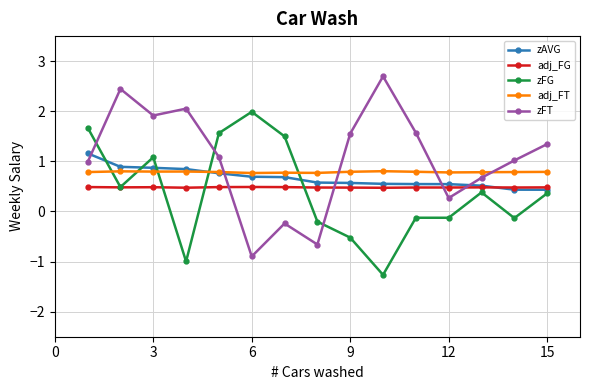

What is the minimum value shown in the chart?

-1.3